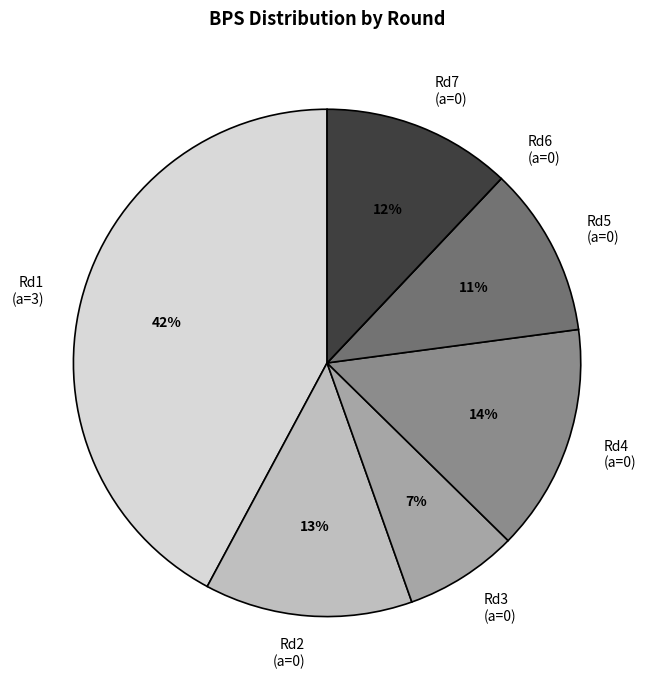

To the nearest percent, what is the average slice percentage?

14%